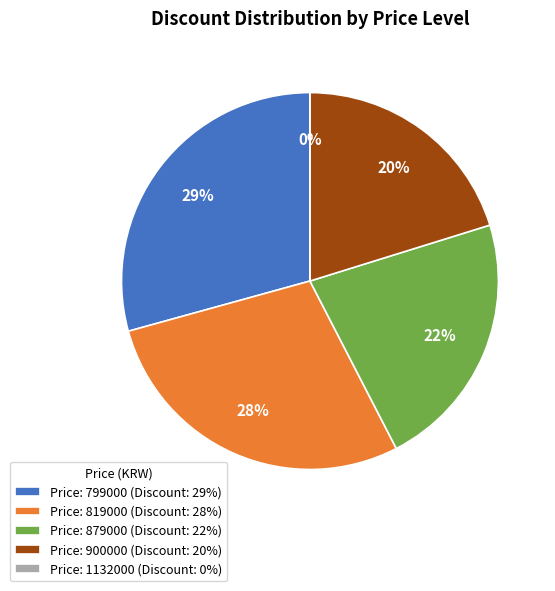

Is there a majority slice in this chart?

No